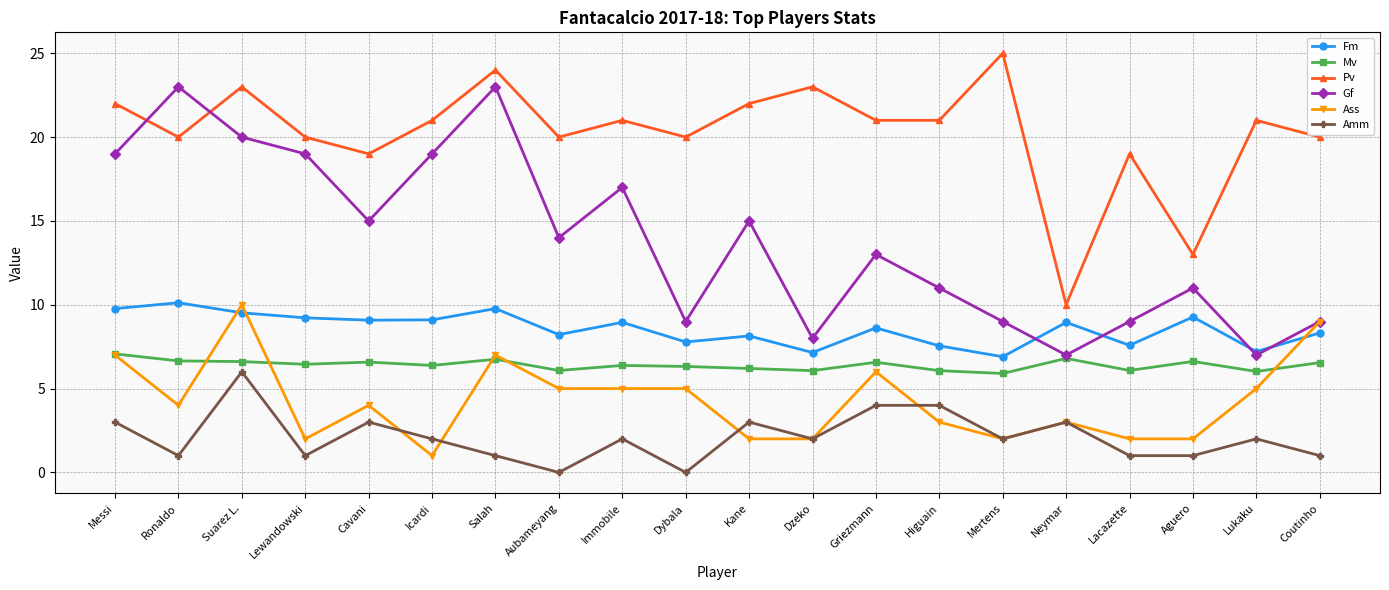

What is the highest value of the Mv series?

7.1